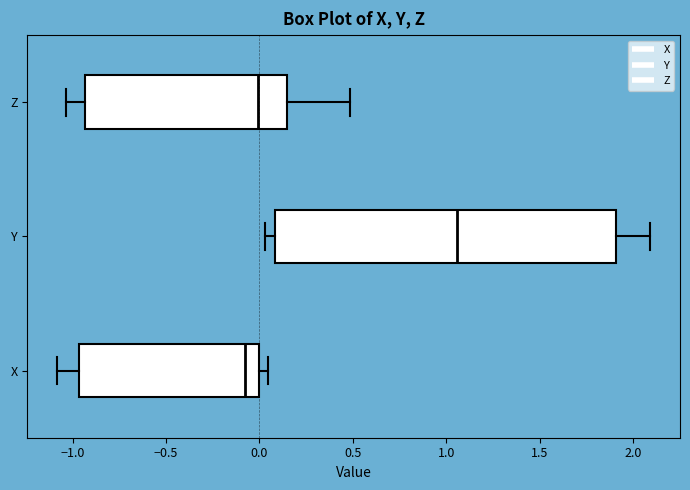

Where does the median line of the box for Y sit on the x-axis? The values are not printed on the chart, so give them approximately, as read against the axis.

1.05